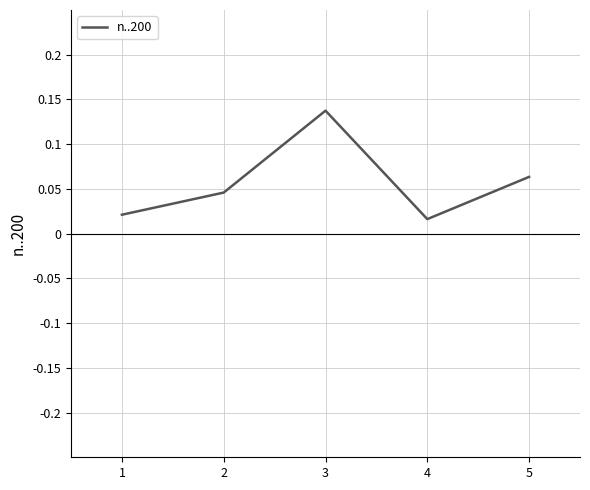

At which label is the value closest to 0?

4